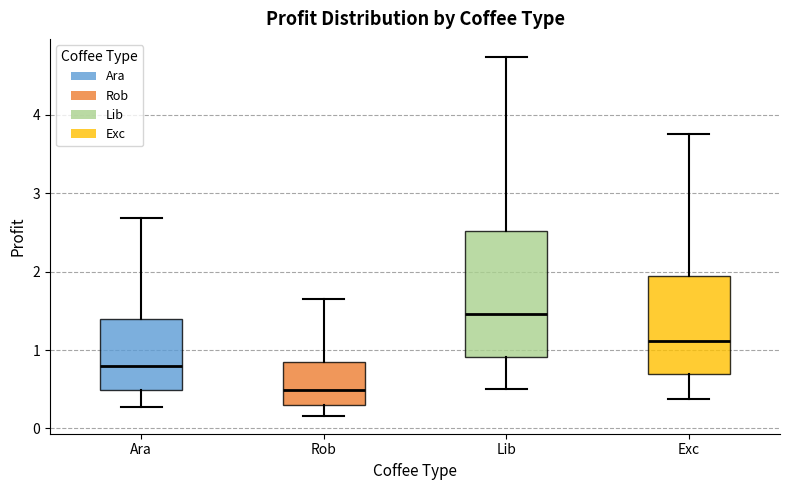

Reading left to right, read every box against the y-axis: the position of its median line, the range the box covers, and the ends of its whiskers. The values are not printed on the chart, so give them approximately, as read against the axis.

Ara: median 0.8, box 0.5 to 1.4, whiskers 0.3 to 2.7
Rob: median 0.5, box 0.3 to 0.8, whiskers 0.2 to 1.6
Lib: median 1.5, box 0.9 to 2.5, whiskers 0.5 to 4.7
Exc: median 1.1, box 0.7 to 1.9, whiskers 0.4 to 3.8